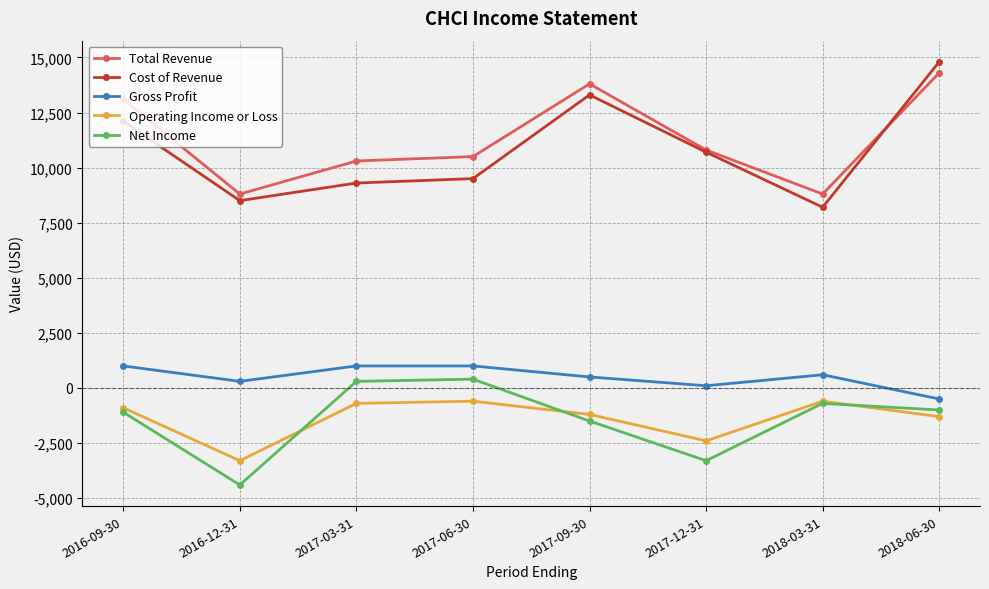

At how many categories does at least one series exceed 3427?

8